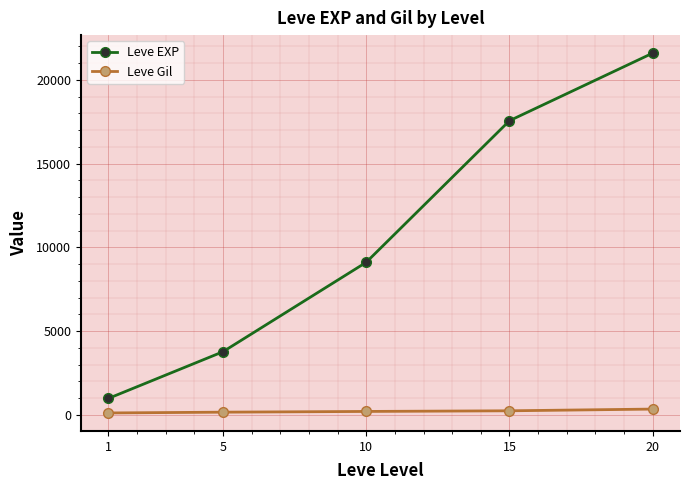

Which series changed the most between 1 and 15?

Leve EXP